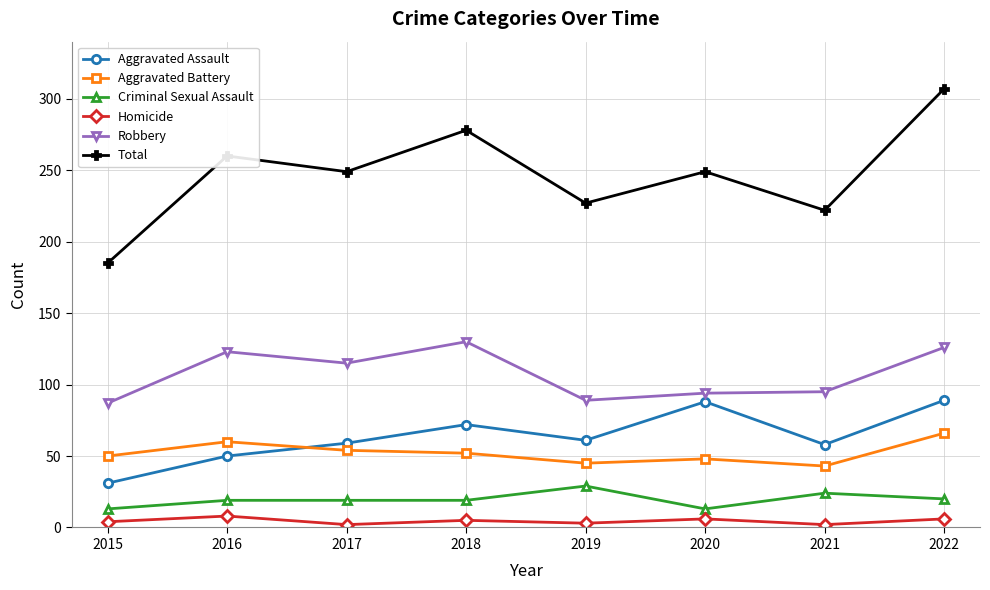

The Total series shows 297 at 2015. True or false?

False